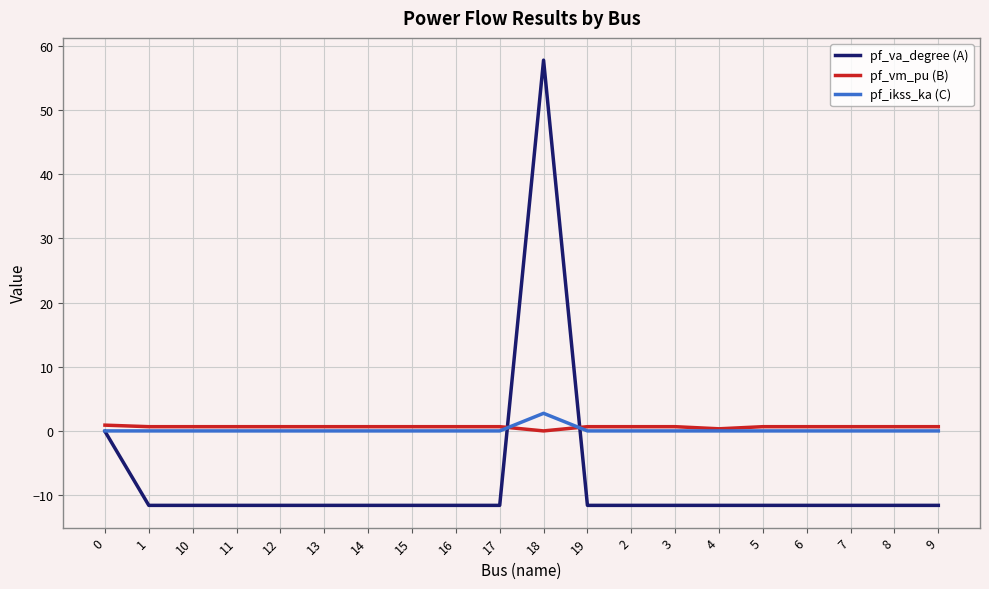

Which series has the largest range (max minus min)?

pf_va_degree (A)